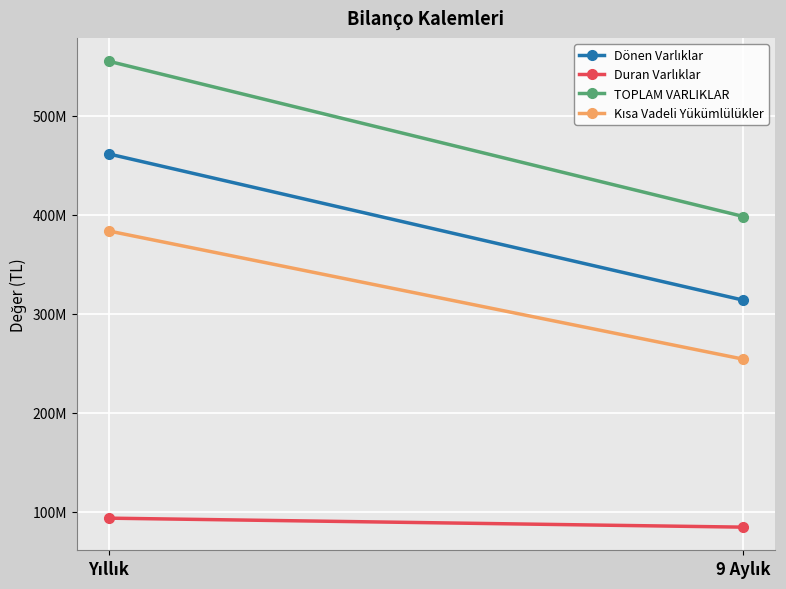

What is the value of the Dönen Varlıklar point at the 2nd from the left?

313581615